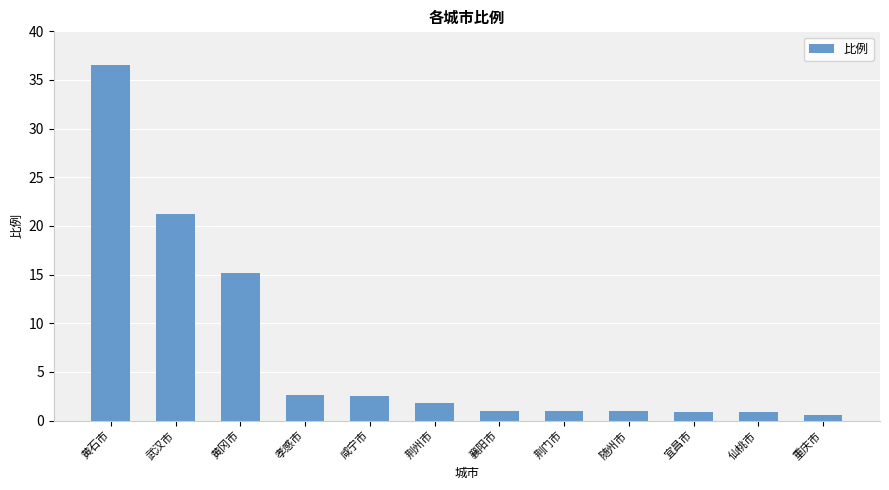

How many distinct data groups are displayed?

1